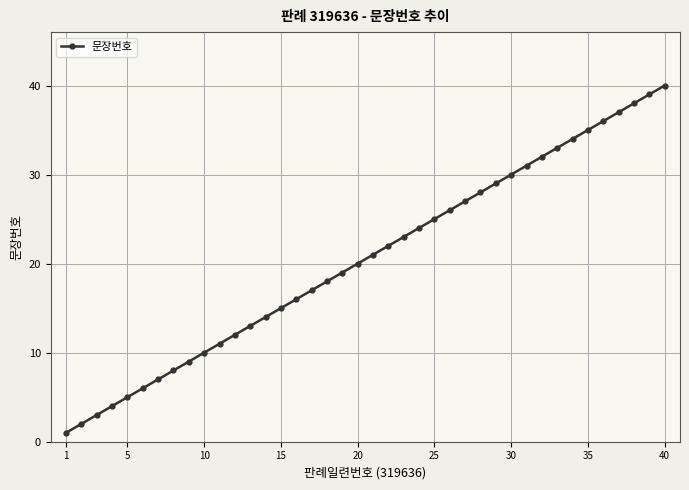

True or false: the data has more than 1 interior local peaks.

False